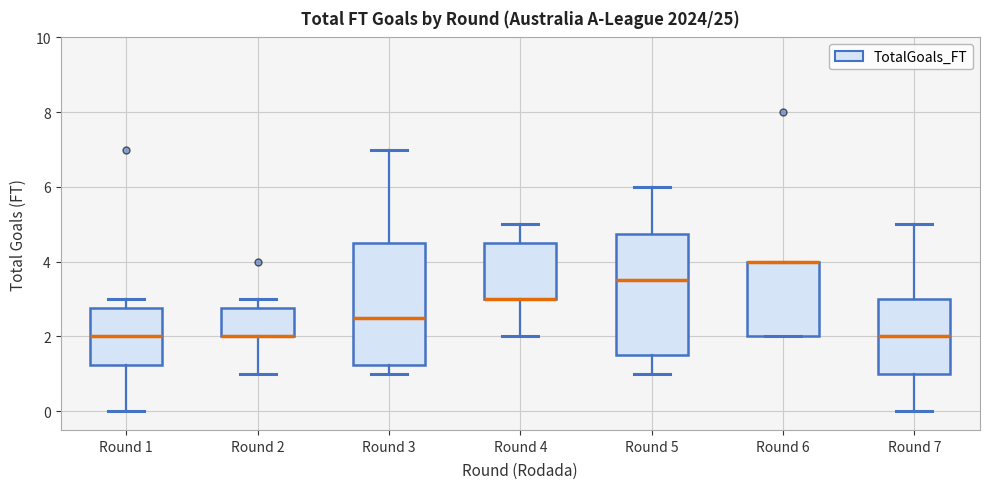

Reading left to right, transcribe this box plot: for each box, give where its median line is, the range the box spans, and where its two whiskers end, as read against the y-axis. The values are not printed on the chart, so give them approximately, as read against the axis.

Round 1: median 2.0, box 1.2 to 2.8, whiskers 0.0 to 3.0
Round 2: median 2.0 (drawn on the box's lower edge), box 2.0 to 2.8, whiskers 1.0 to 3.0
Round 3: median 2.6, box 1.2 to 4.6, whiskers 1.0 to 7.0
Round 4: median 3.0 (drawn on the box's lower edge), box 3.0 to 4.6, whiskers 2.0 to 5.0
Round 5: median 3.6, box 1.6 to 4.8, whiskers 1.0 to 6.0
Round 6: median 4.0 (drawn on the box's upper edge), box 2.0 to 4.0, whiskers 2.0 to 4.0
Round 7: median 2.0, box 1.0 to 3.0, whiskers 0.0 to 5.0